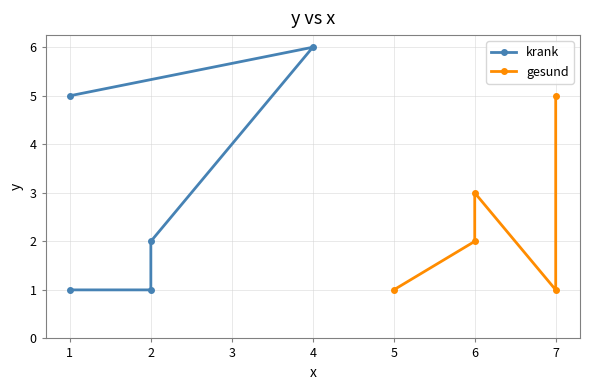

Between 2 and 4, which series saw the biggest shift?

krank